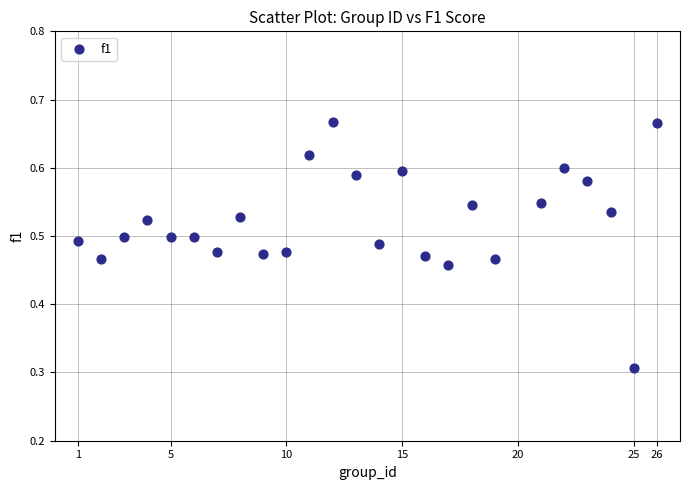

What is the range of Y values (max minus min)?

0.4